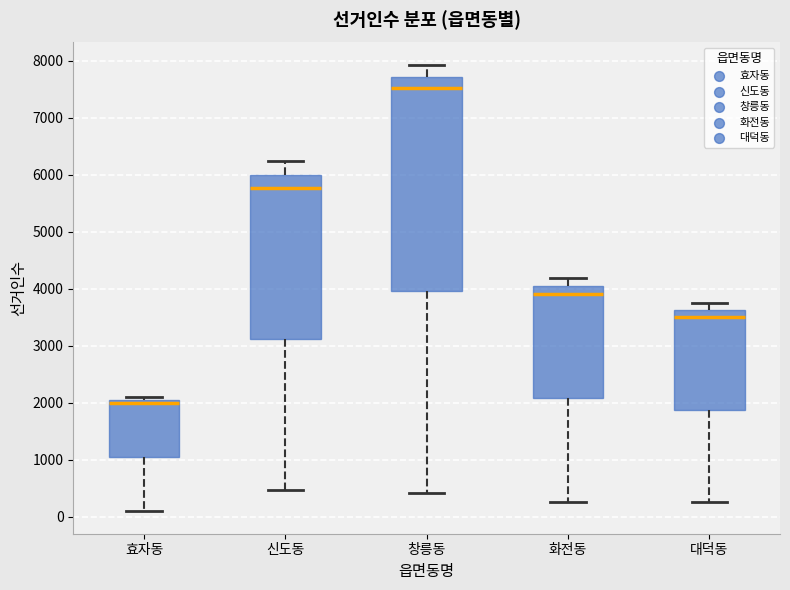

Comparing the boxes themselves (not the whiskers), which one is the tallest?

창릉동